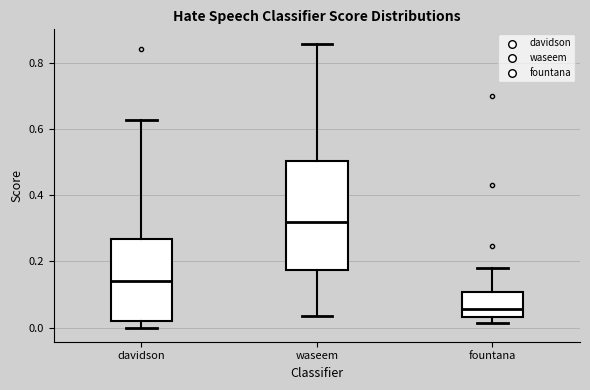

Reading left to right, transcribe this box plot: for each box, give where its median line is, the range the box spans, and where its two whiskers end, as read against the y-axis. The values are not printed on the chart, so give them approximately, as read against the axis.

davidson: median 0.14, box 0.02 to 0.26, whiskers 0.00 to 0.62
waseem: median 0.32, box 0.18 to 0.50, whiskers 0.04 to 0.86
fountana: median 0.06, box 0.04 to 0.10, whiskers 0.02 to 0.18